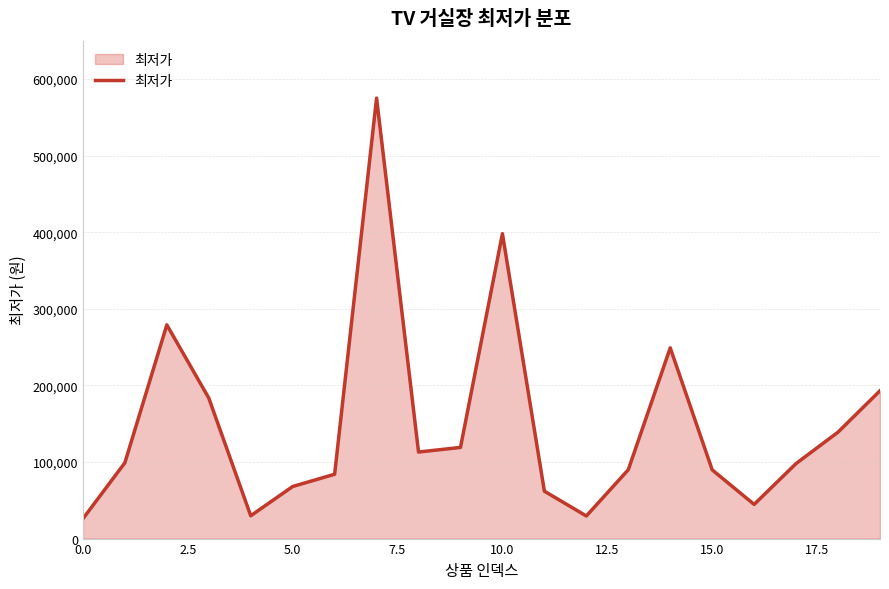

What is the difference between the maximum and minimum values?

549100